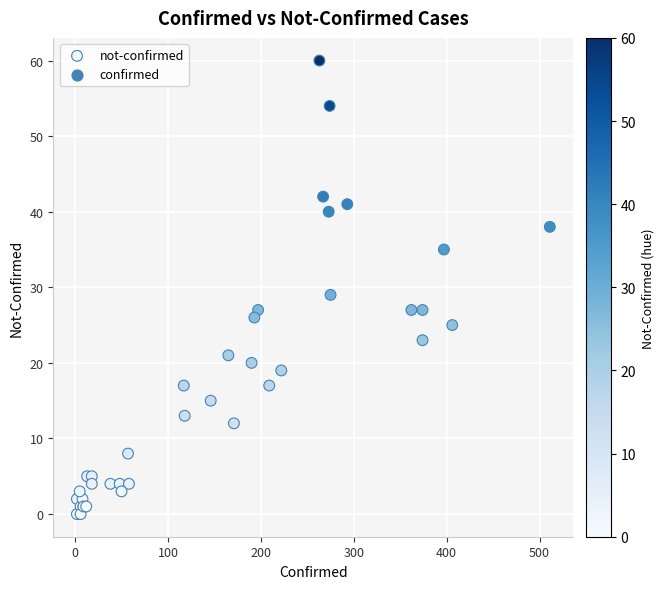

What Y value in the scatter plot is closest to 30?

29